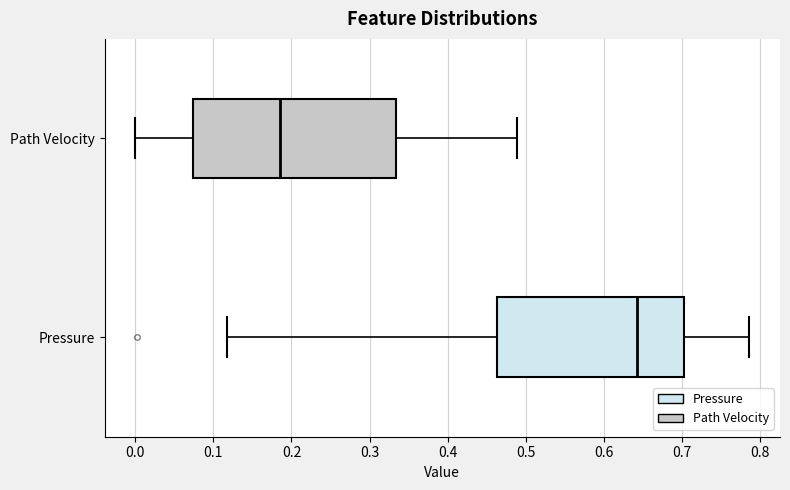

Which box is the widest, from its left edge to its right edge?

Path Velocity